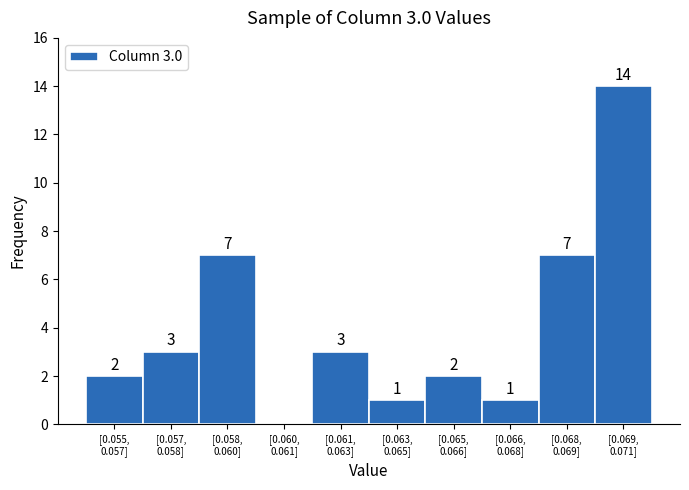

What is the maximum value shown in the chart?

14